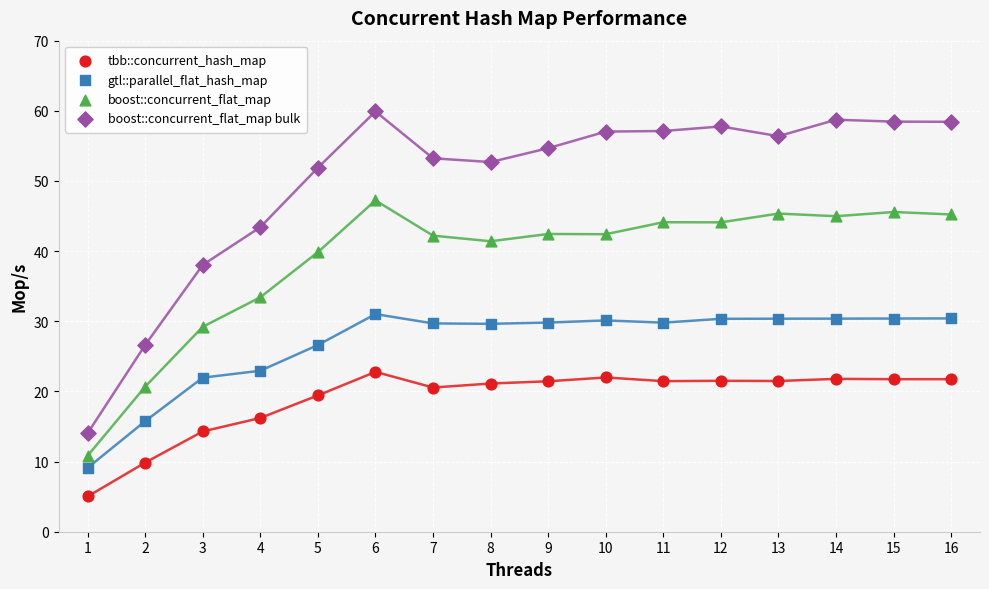

Which series has the largest Y range (max minus min)?

boost::concurrent_flat_map bulk